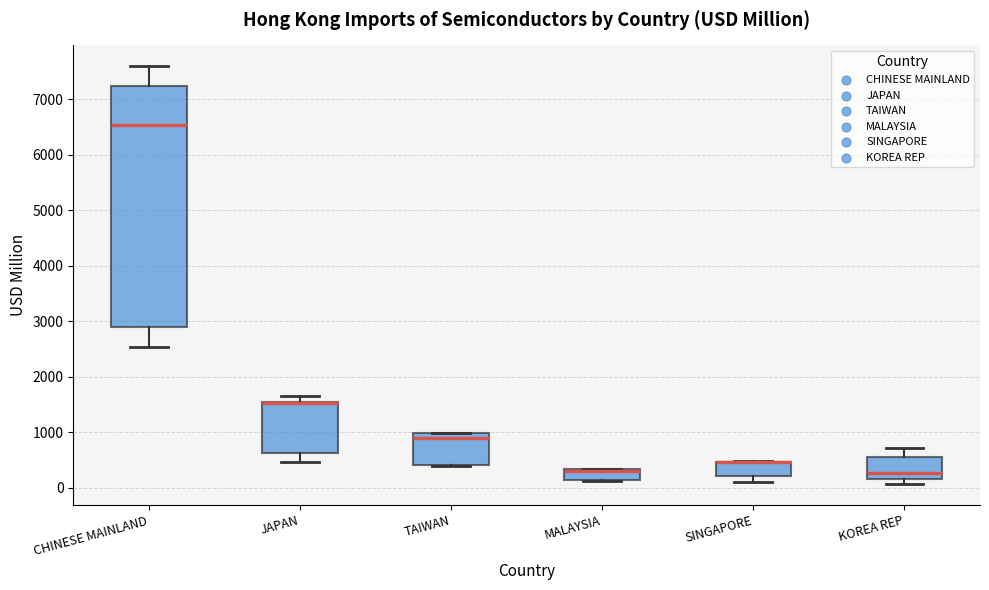

Where does the upper whisker of the box for KOREA REP end on the y-axis? The values are not printed on the chart, so give them approximately, as read against the axis.

700